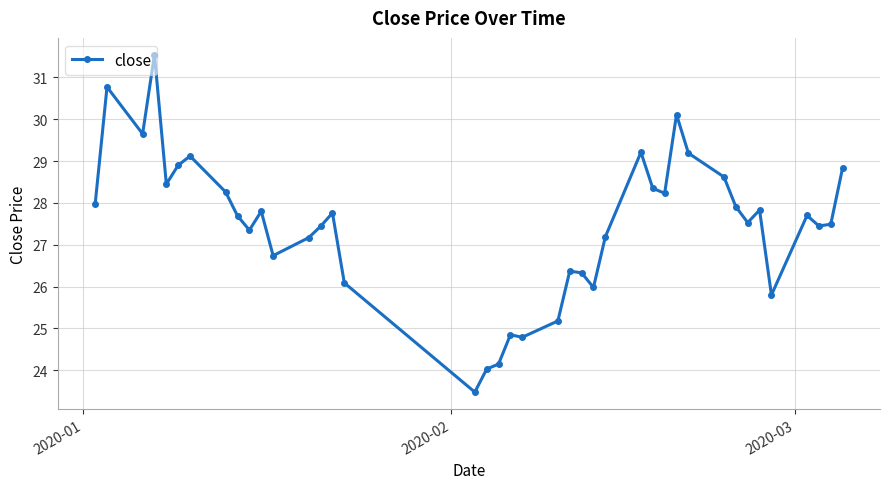

What is the sum of all values?

1099.3